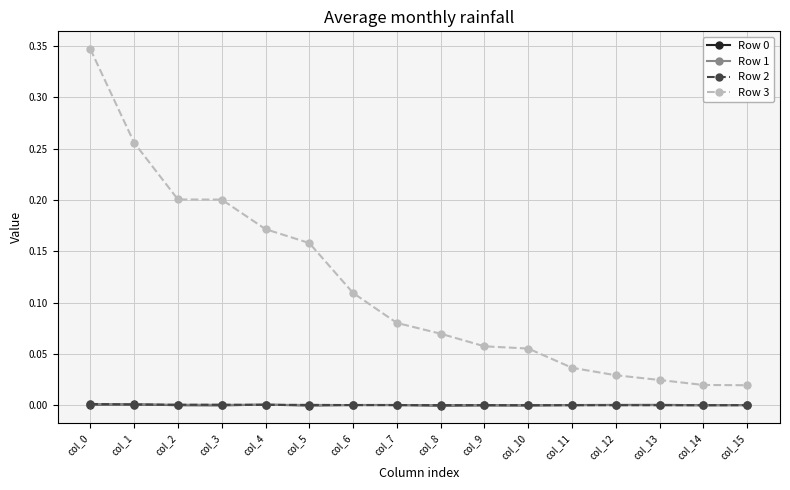

True or false: Row 0 and Row 3 cross at least once.

False